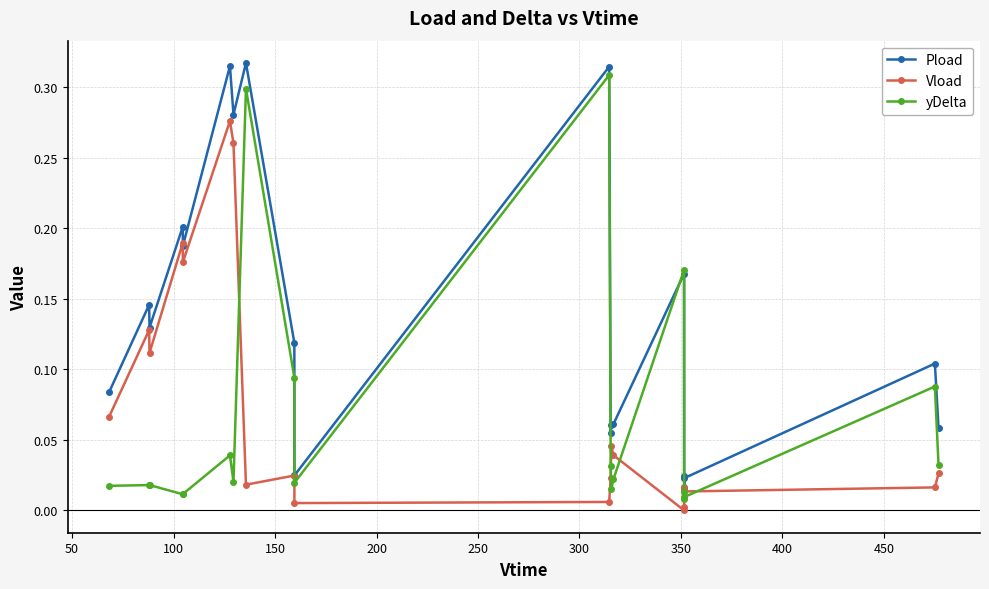

Which series has the largest total across all categories?

Pload